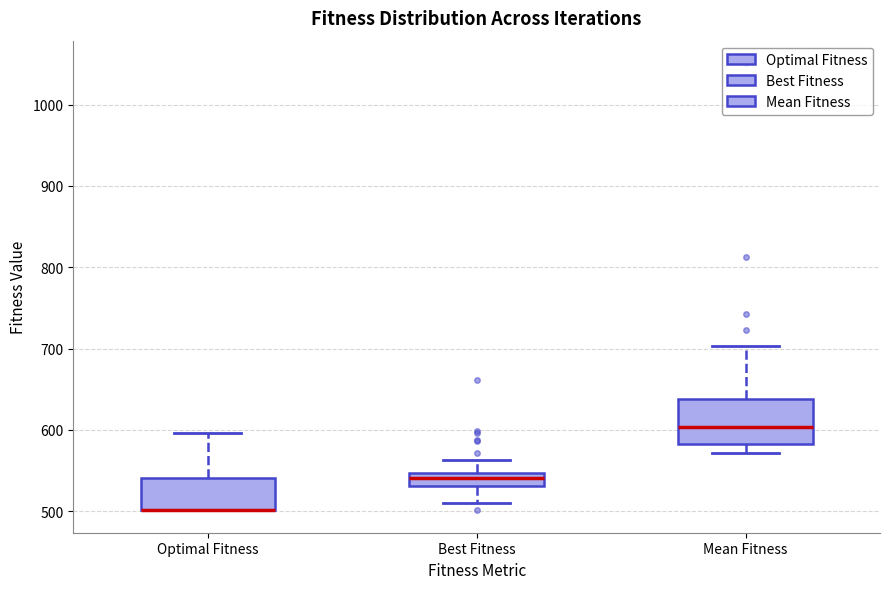

Reading left to right, read every box against the y-axis: the position of its median line, the range the box covers, and the ends of its whiskers. The values are not printed on the chart, so give them approximately, as read against the axis.

Optimal Fitness: median 500 (drawn on the box's lower edge), box 500 to 540, whiskers 500 to 600
Best Fitness: median 540, box 530 to 550, whiskers 510 to 560
Mean Fitness: median 600, box 580 to 640, whiskers 570 to 700